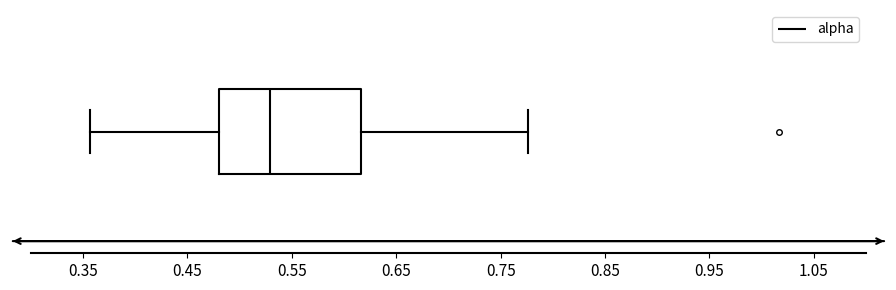

Read this box plot against the x-axis: the position of the median line, the range covered by the box, and the ends of both whiskers. The values are not printed on the chart, so give them approximately, as read against the axis.

median 0.53, box 0.48 to 0.62, whiskers 0.36 to 0.78